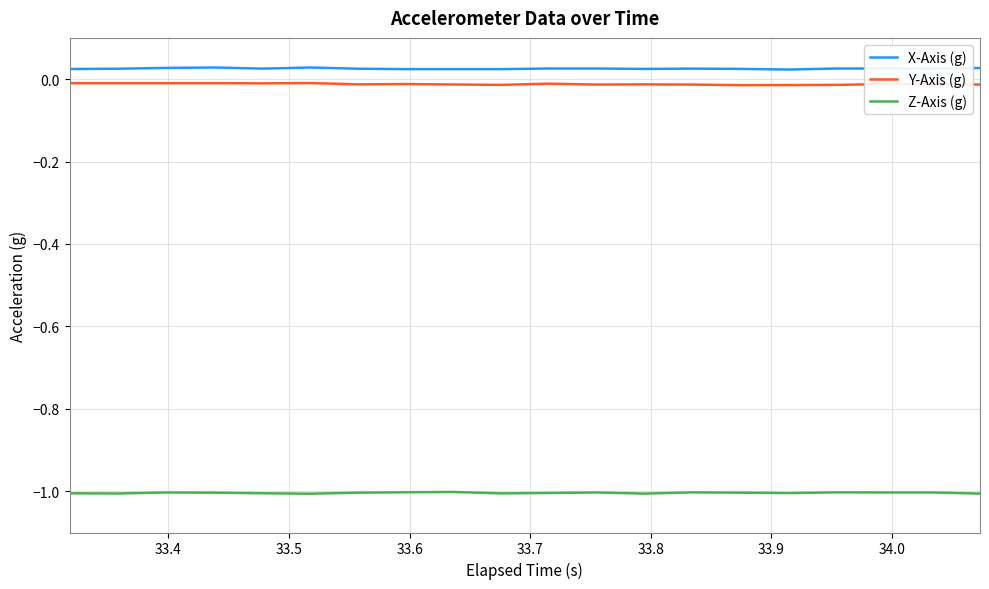

What is the sum of all Y-Axis (g) values?

-0.2